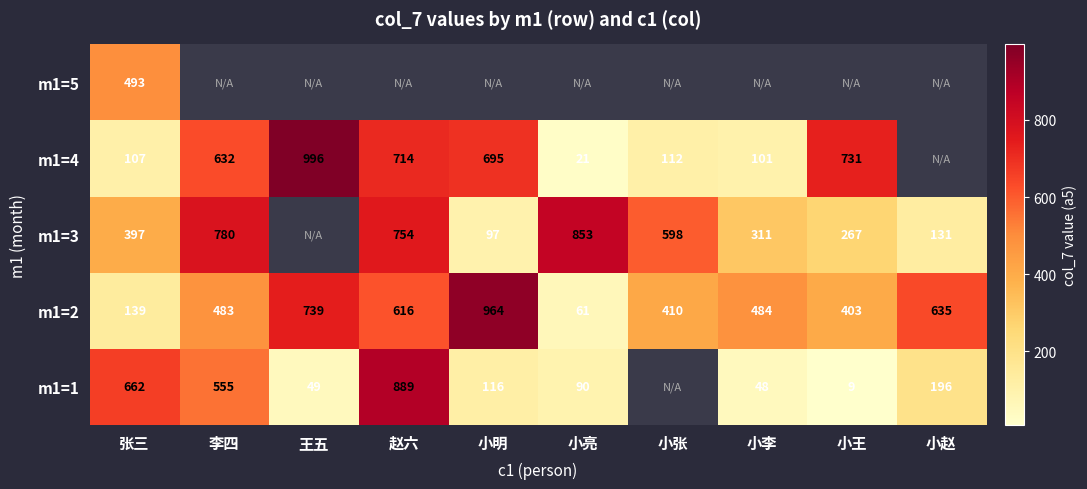

What is the sum of all m1=2 values?

4934